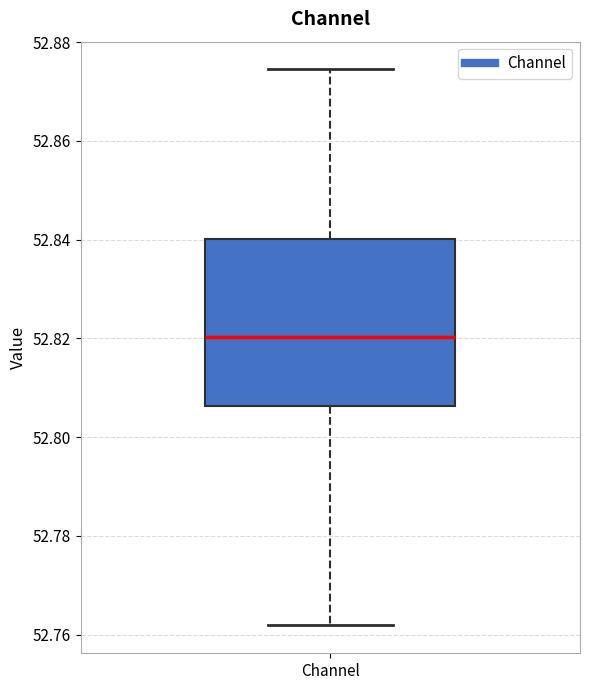

Read this box plot against the y-axis: the position of the median line, the range covered by the box, and the ends of both whiskers. The values are not printed on the chart, so give them approximately, as read against the axis.

median 52.820, box 52.806 to 52.840, whiskers 52.762 to 52.874